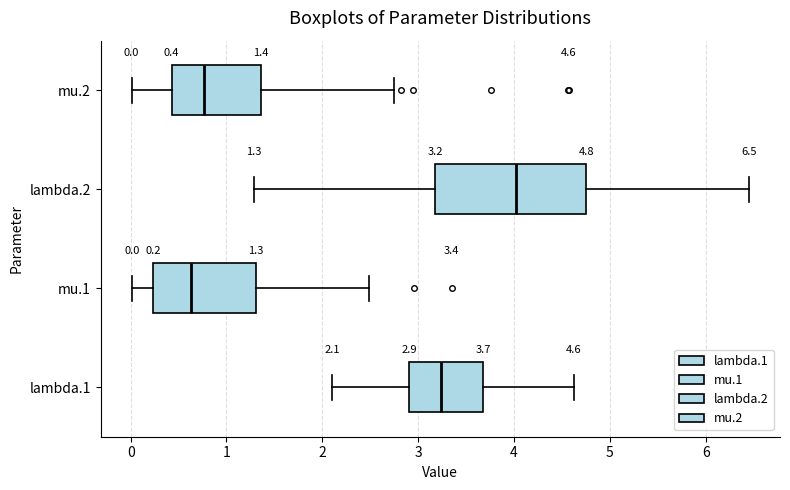

Which box is the widest, from its left edge to its right edge?

lambda.2